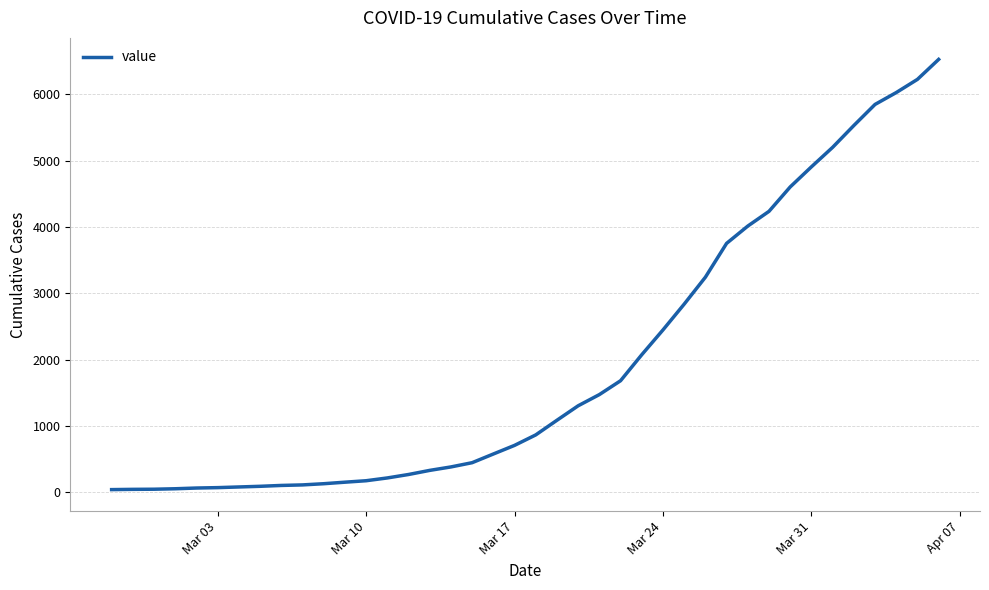

What is the greatest value displayed?

6529